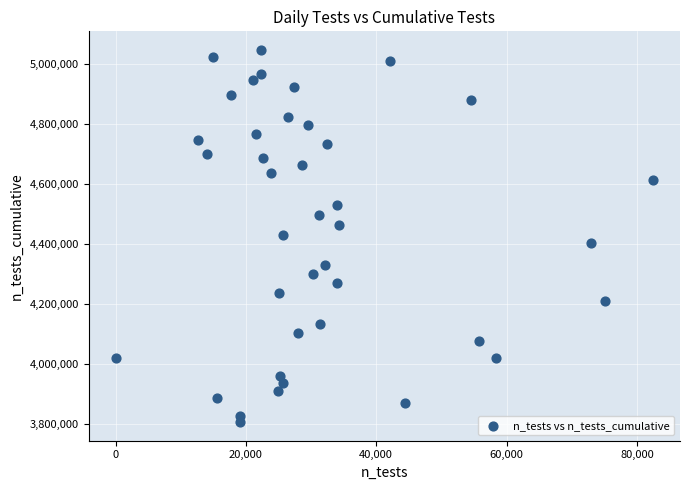

What is the range of Y values (max minus min)?

1240000